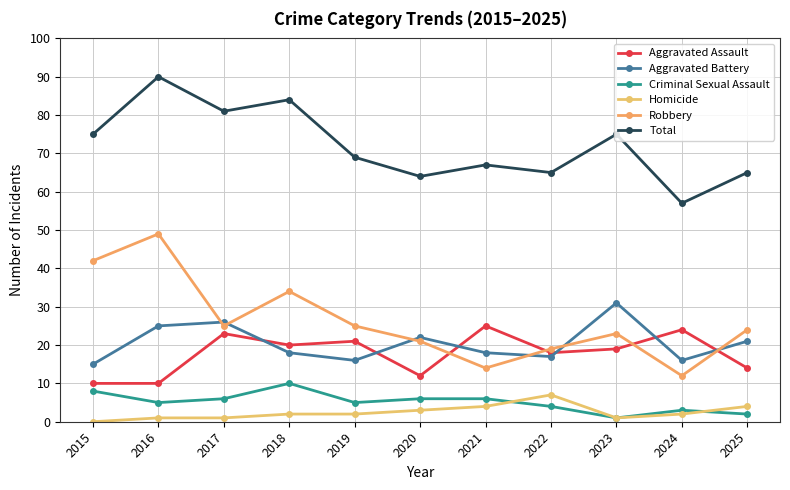

How many lines are shown in the chart?

6